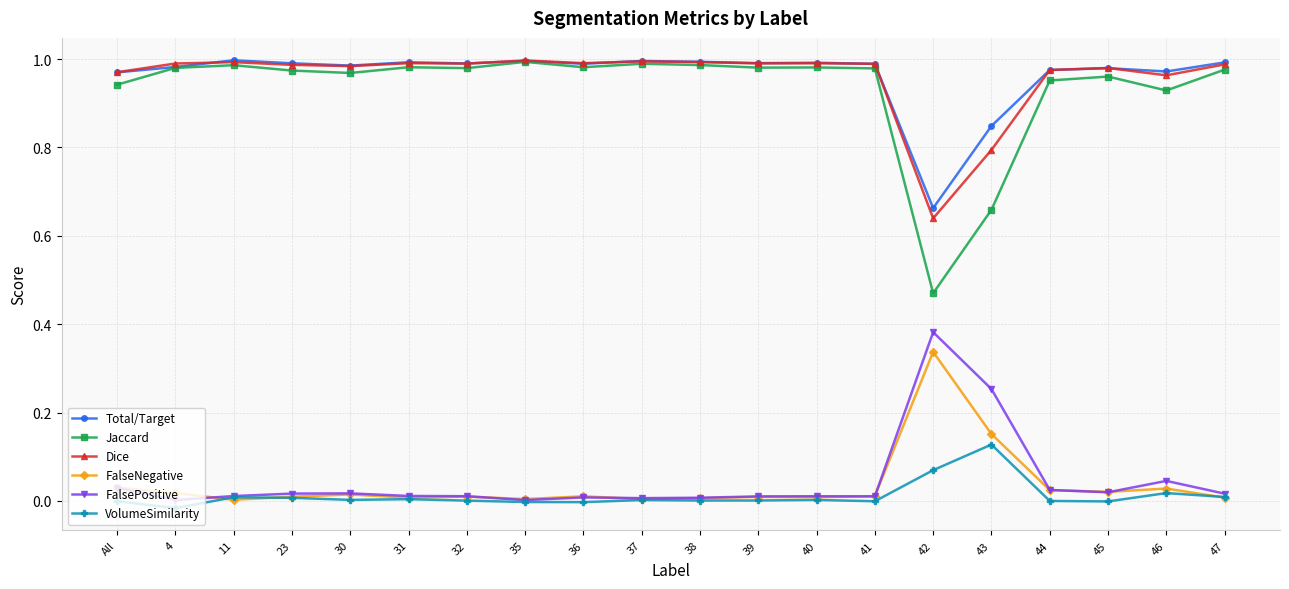

Which series has the largest range (max minus min)?

Jaccard